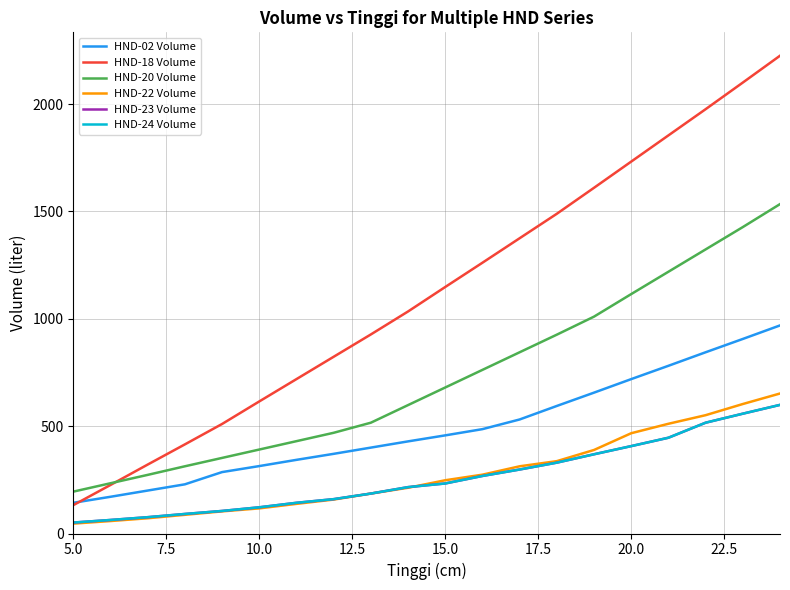

What is the highest value of the HND-02 Volume series?

969